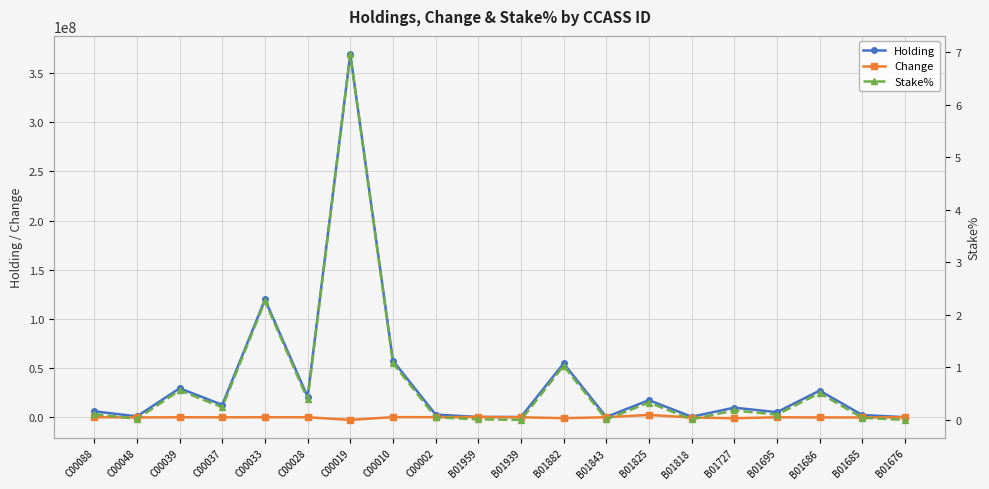

Does the chart display data point markers on the line(s)?

Yes